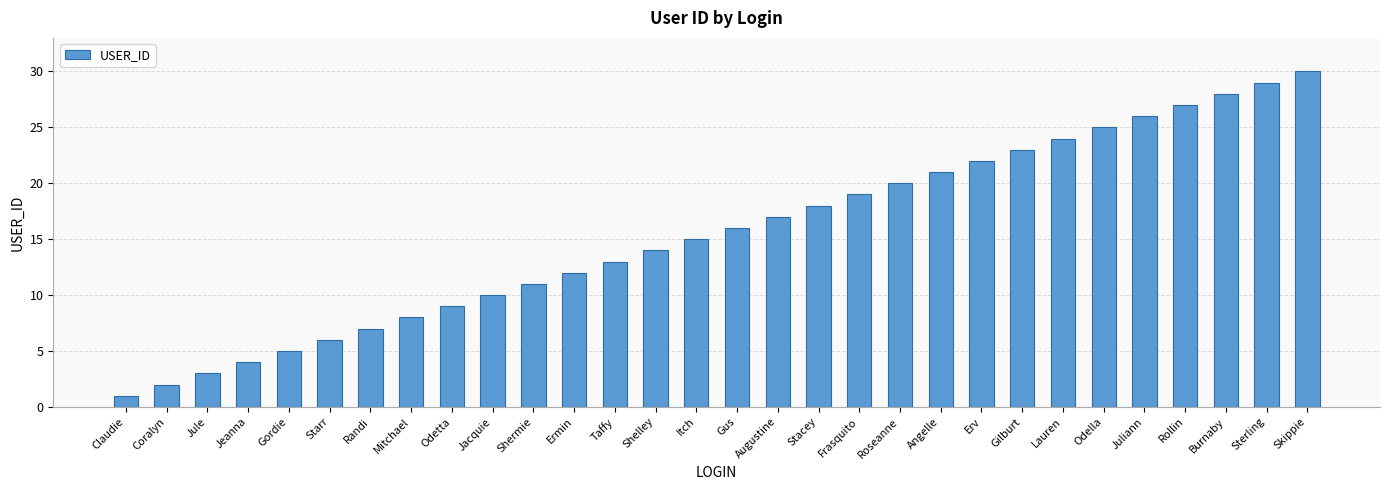

What is the average value?

16